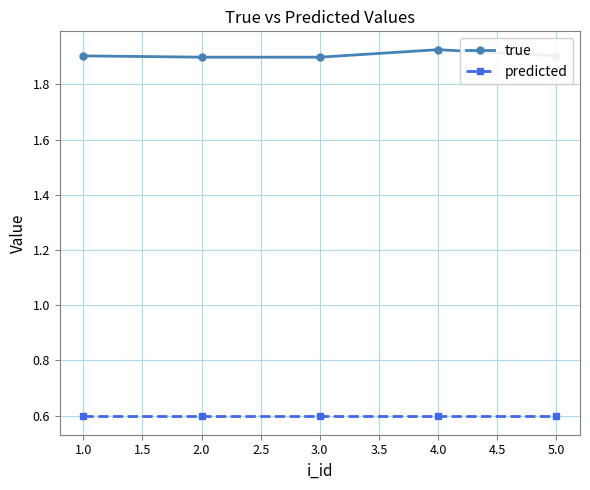

What is the label of the 3rd point from the left?

3.0